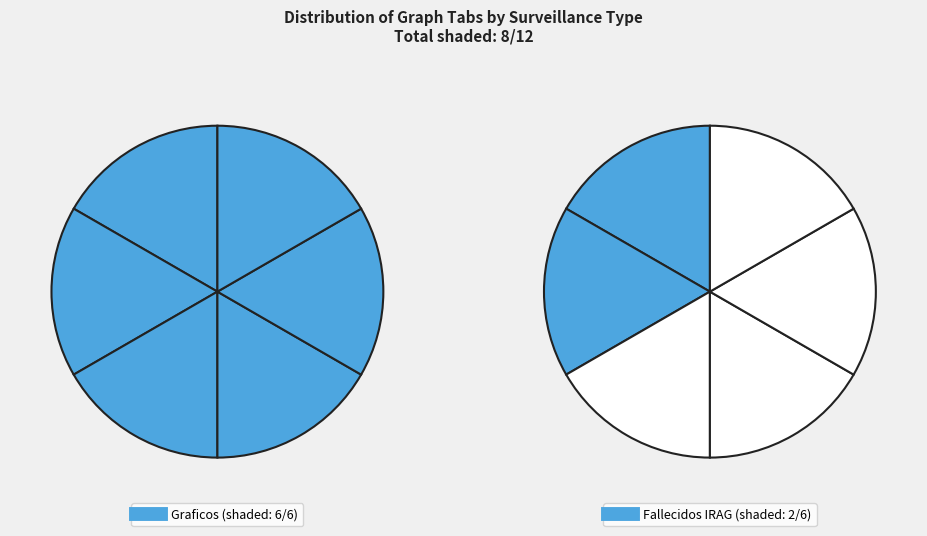

What percentage do Fallecidos IRAG and Graficos together represent?

100.0%